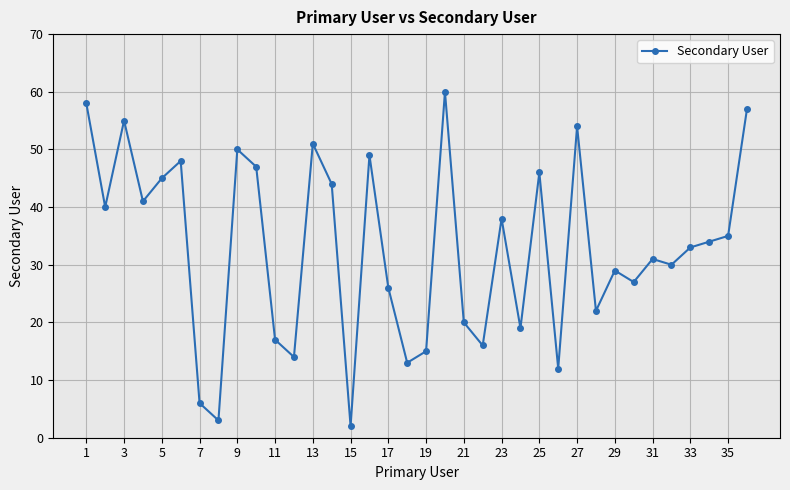

What is the greatest value displayed?

60